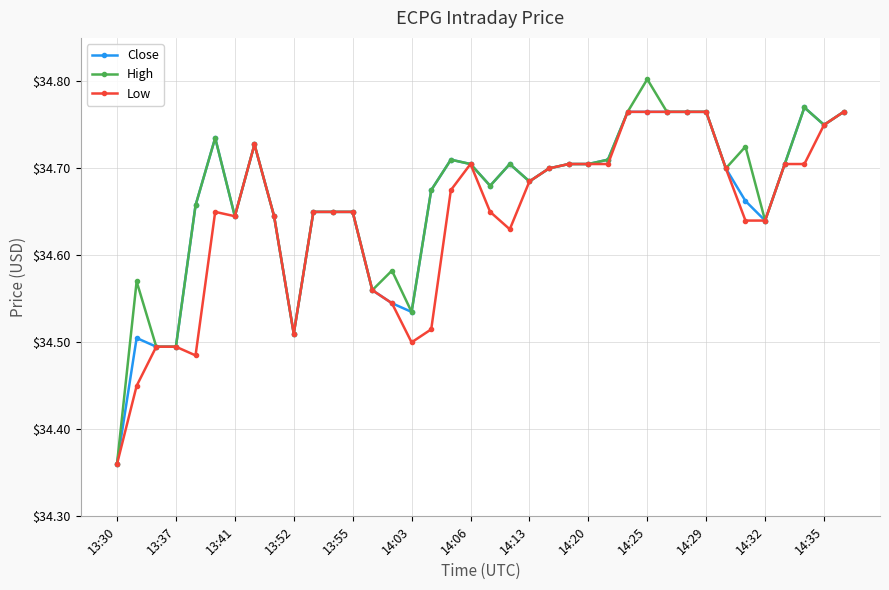

Which series has the widest spread of values?

High